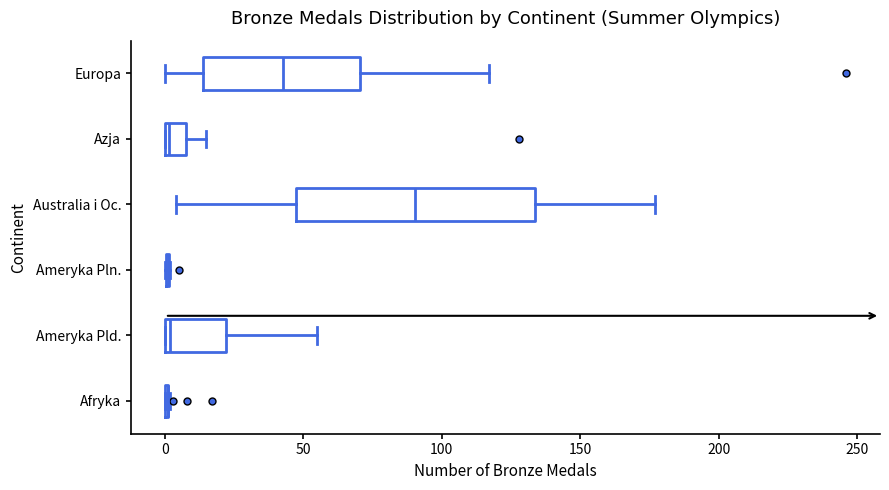

Where does the right whisker of the box for Azja end on the x-axis? The values are not printed on the chart, so give them approximately, as read against the axis.

15